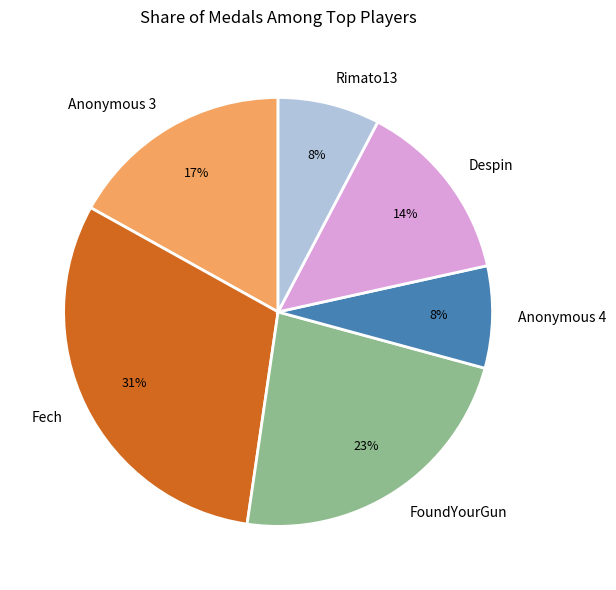

What percentage is the Anonymous 4 slice, to the nearest percent?

8%